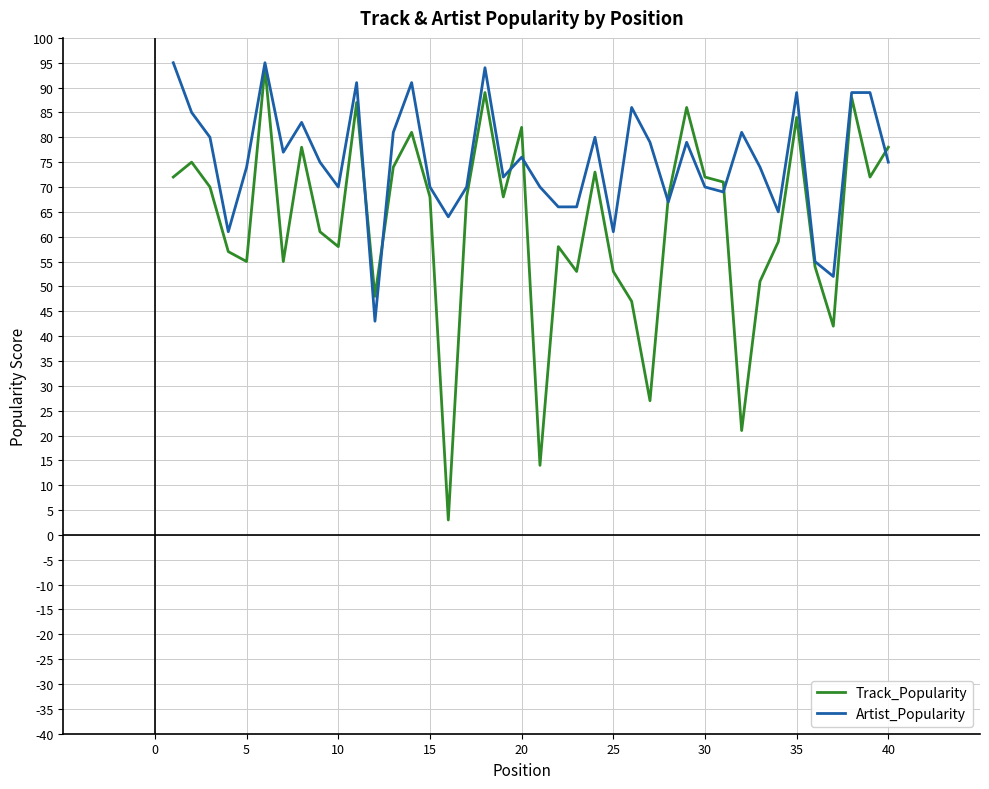

Which series has the widest spread of values?

Track_Popularity